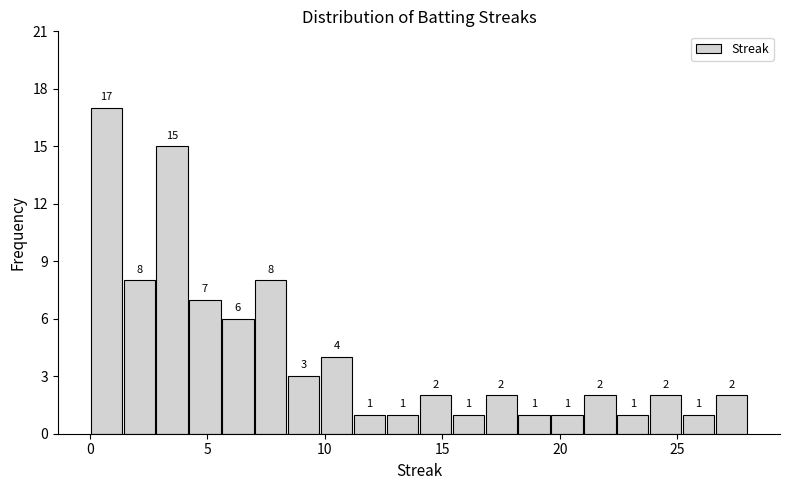

Around what value on the x-axis is the tallest bar? Give the approximate position of its centre, as read against the axis.

0.5